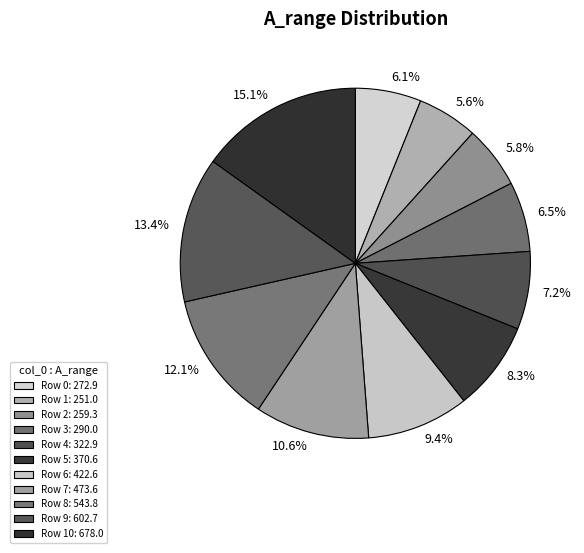

Combined, do 6.5% and 8.3% account for over 50%?

No